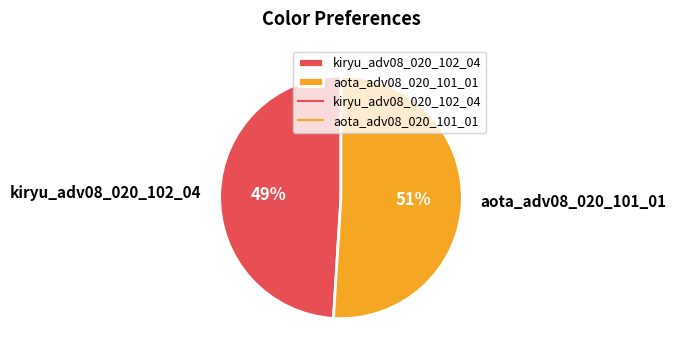

True or false: kiryu_adv08_020_102_04 accounts for 62% of the total.

False